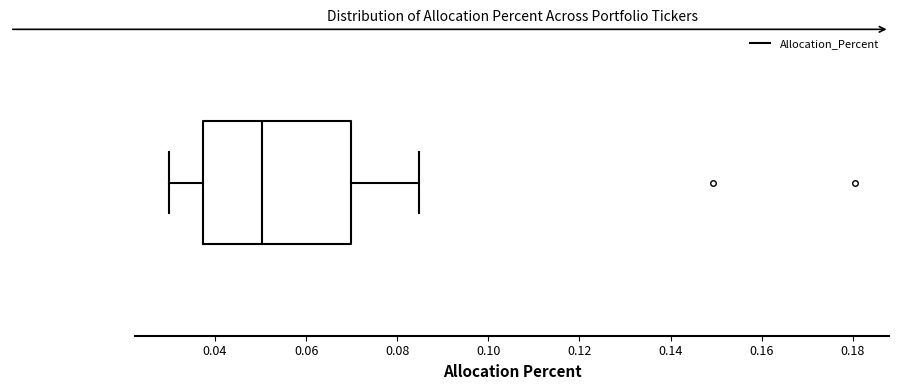

Where does the median line of the box sit on the x-axis? The values are not printed on the chart, so give them approximately, as read against the axis.

0.050